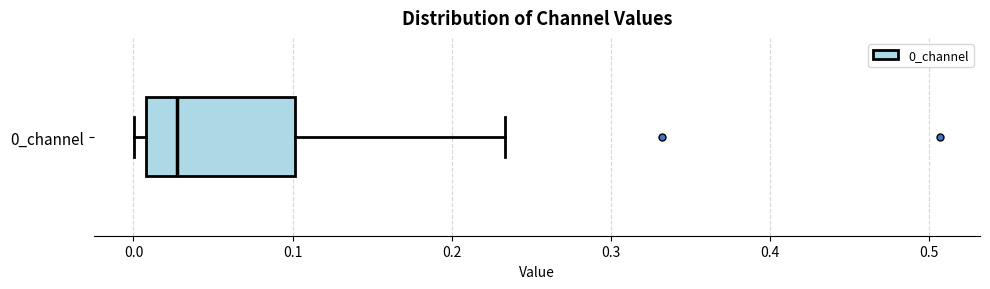

Transcribe this box plot: give where the median line is, the range the box spans, and where the two whiskers end, as read against the x-axis. The values are not printed on the chart, so give them approximately, as read against the axis.

median 0.03, box 0.01 to 0.10, whiskers 0.00 to 0.23